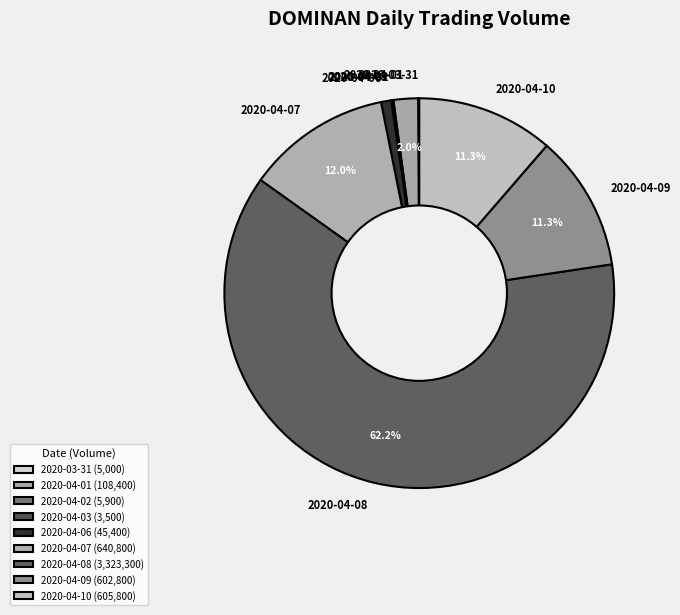

Does 2020-04-08 account for over 50% of the chart?

Yes